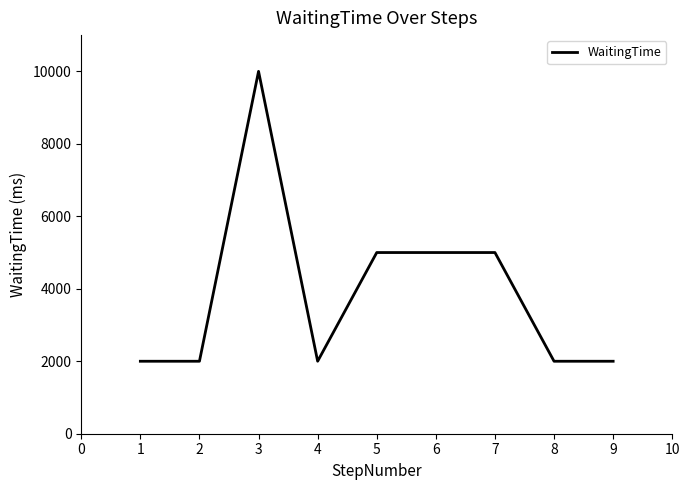

Reading left to right, extract all data points from this chart.

2000	2000	10000	2000	5000	5000	5000	2000	2000